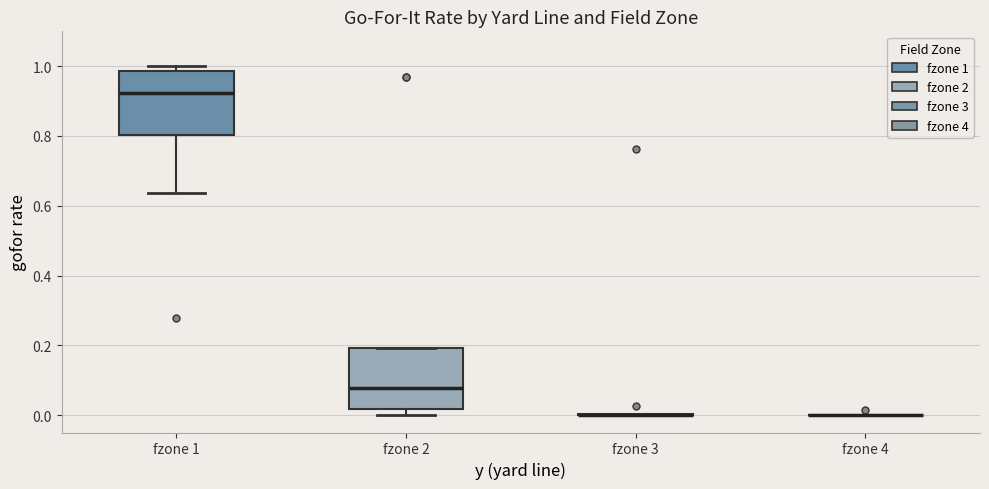

Where is the lower edge of the box for fzone 1 on the y-axis? The values are not printed on the chart, so give them approximately, as read against the axis.

0.80